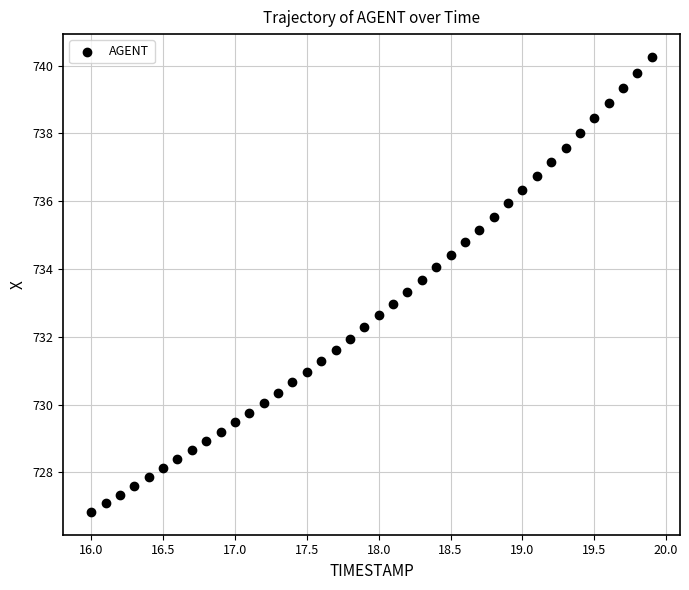

What is the range of X values (max minus min)?

3.9